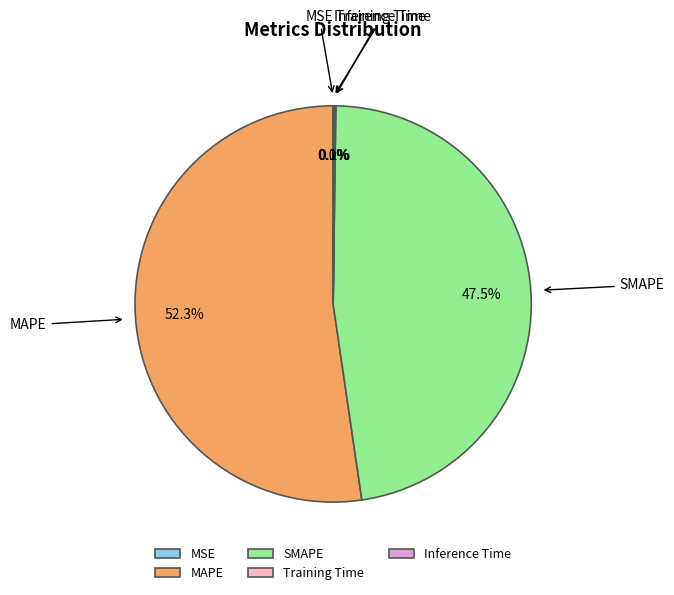

Is there a majority slice in this chart?

Yes